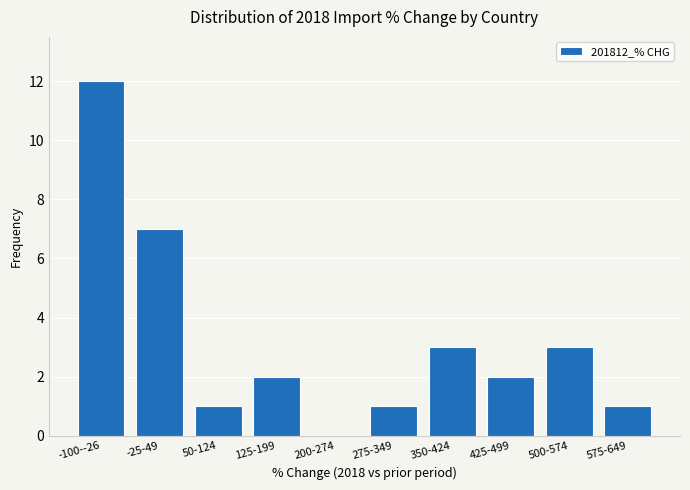

Reading left to right, list all the values displayed in this chart.

-100--26=12	-25-49=7	50-124=1	125-199=2	200-274=0	275-349=1	350-424=3	425-499=2	500-574=3	575-649=1